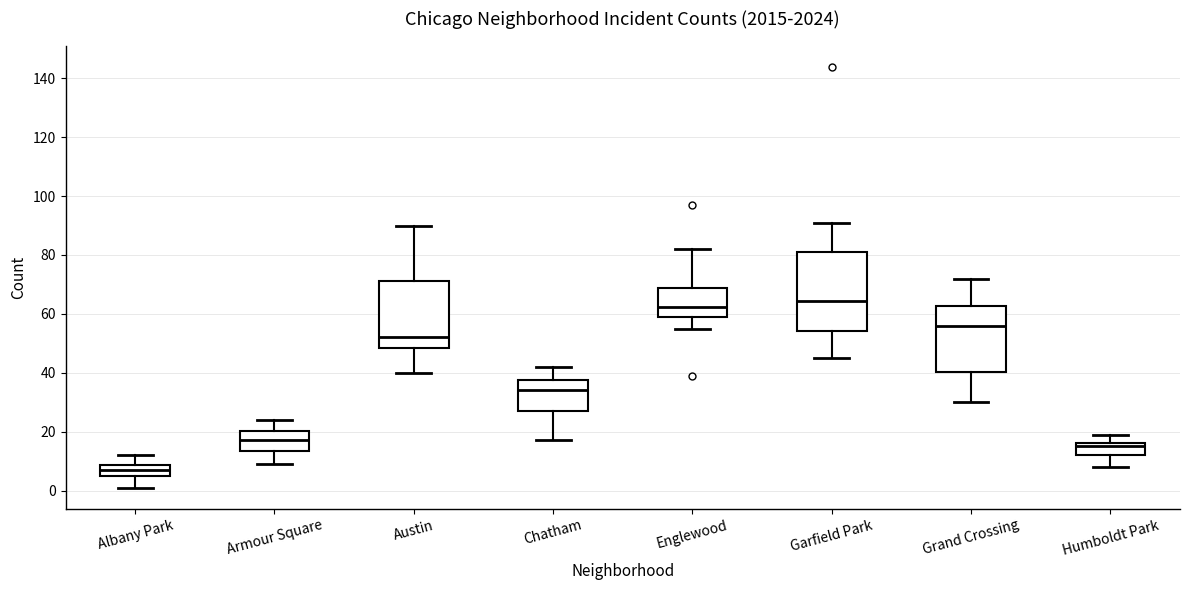

Reading left to right, transcribe this box plot: for each box, give where its median line is, the range the box spans, and where its two whiskers end, as read against the y-axis. The values are not printed on the chart, so give them approximately, as read against the axis.

Albany Park: median 8 (inside the box), box 6 to 8, whiskers 2 to 12
Armour Square: median 18, box 14 to 20, whiskers 10 to 24
Austin: median 52, box 48 to 72, whiskers 40 to 90
Chatham: median 34, box 28 to 38, whiskers 18 to 42
Englewood: median 62, box 60 to 68, whiskers 56 to 82
Garfield Park: median 64, box 54 to 82, whiskers 46 to 92
Grand Crossing: median 56, box 40 to 62, whiskers 30 to 72
Humboldt Park: median 16 (just below the box's upper edge), box 12 to 16, whiskers 8 to 20